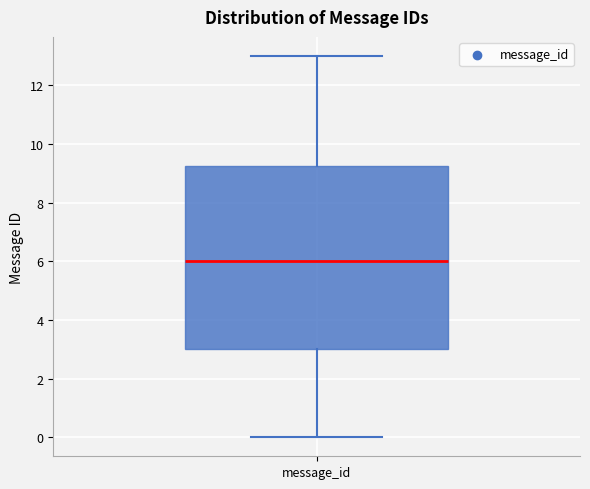

Where is the upper edge of the box for message_id on the y-axis? The values are not printed on the chart, so give them approximately, as read against the axis.

9.2